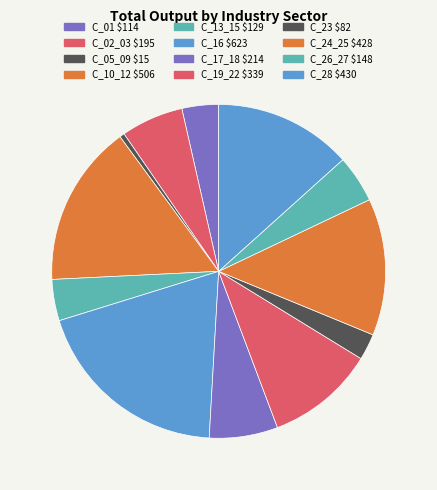

Count the number of slices in the pie.

12